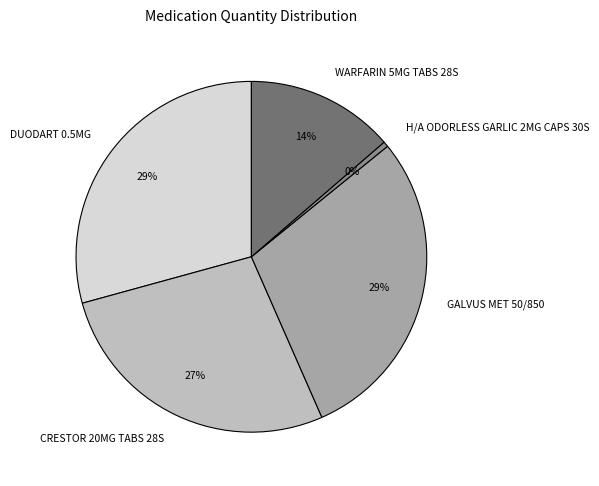

What percentage is the GALVUS MET 50/850 slice, to the nearest percent?

29%